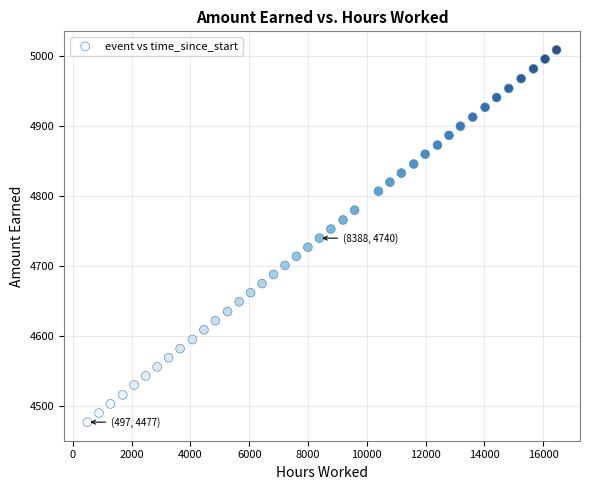

What is the range of Y values (max minus min)?

532